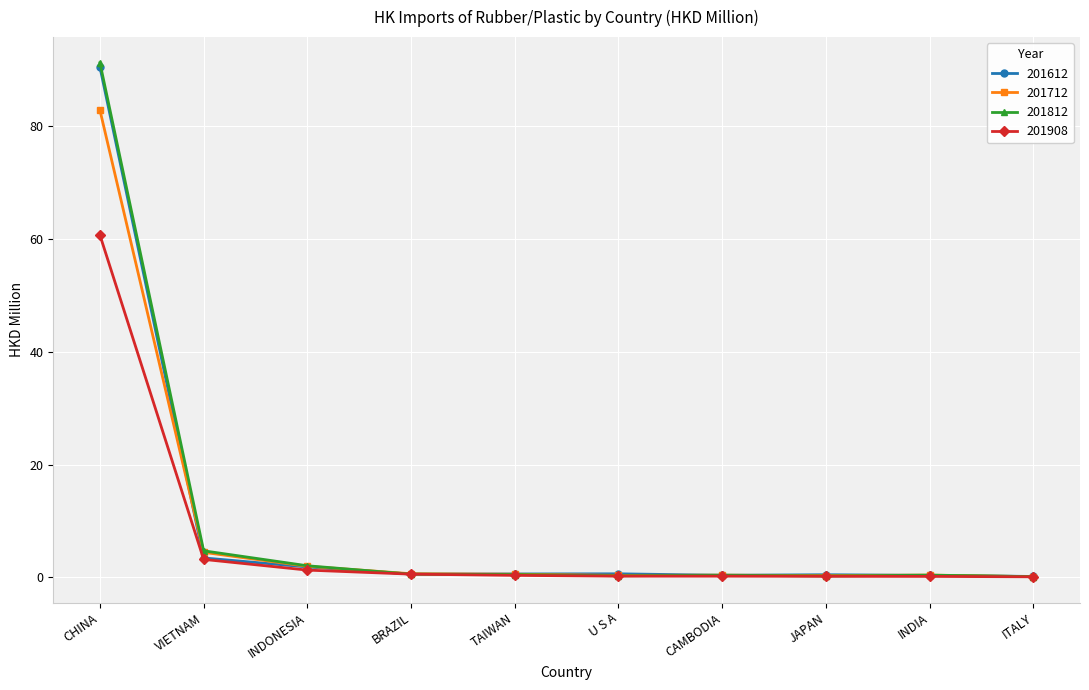

True or false: 201812 has more than 0 points higher than both neighbors.

True